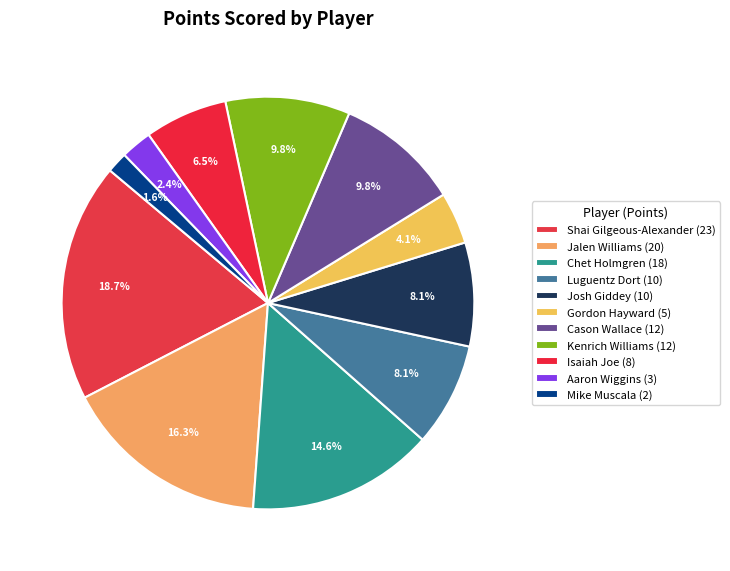

How many slices are in this pie chart?

11